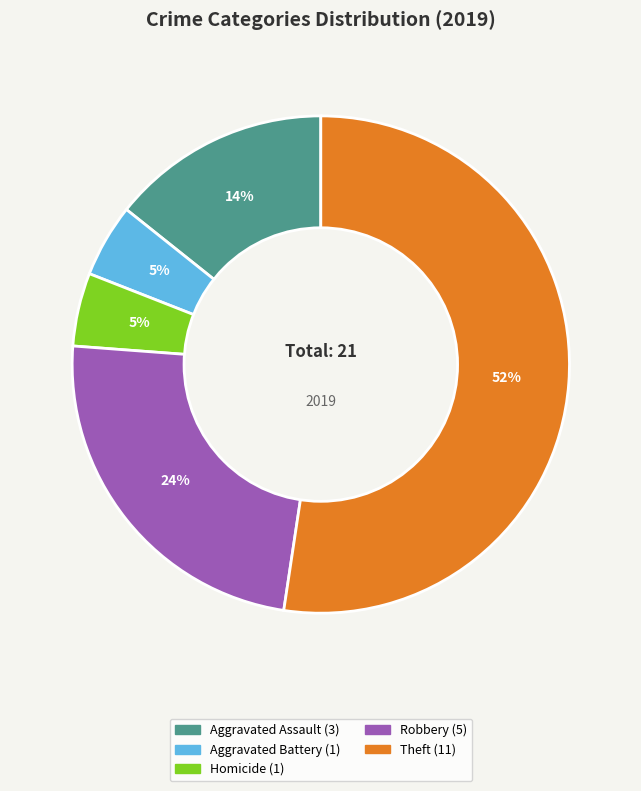

To the nearest percent, what is the average slice percentage?

20%